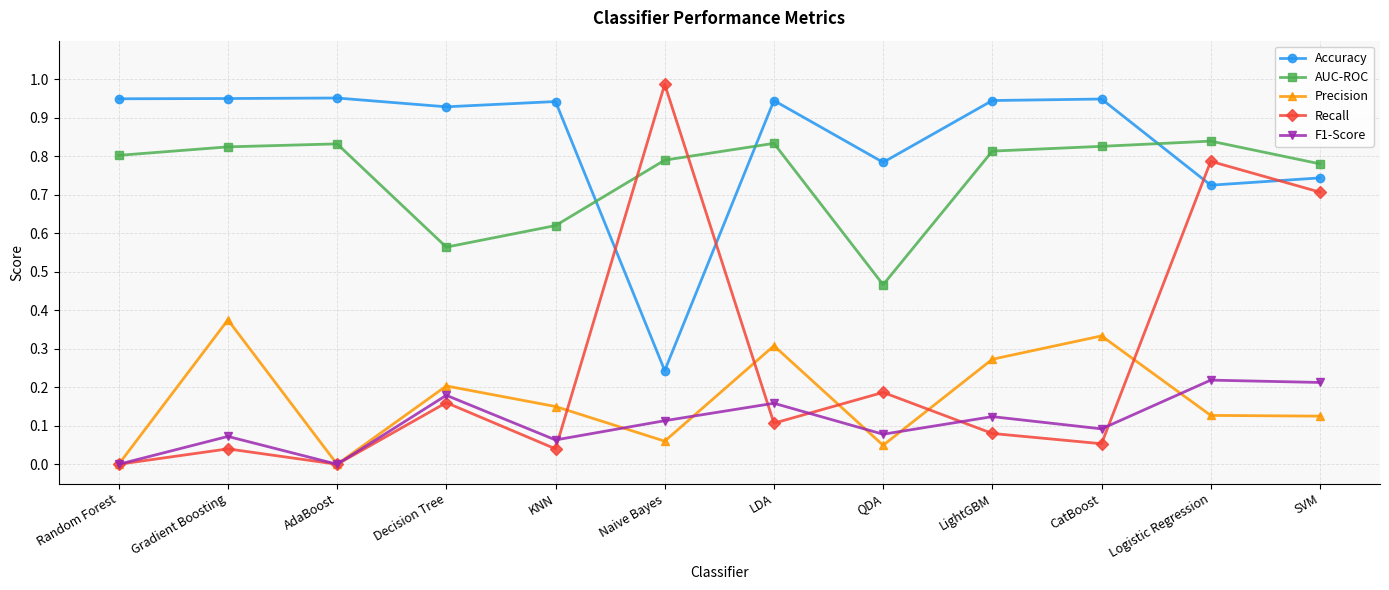

What is the sum of the Accuracy values at Naive Bayes and AdaBoost?

1.2